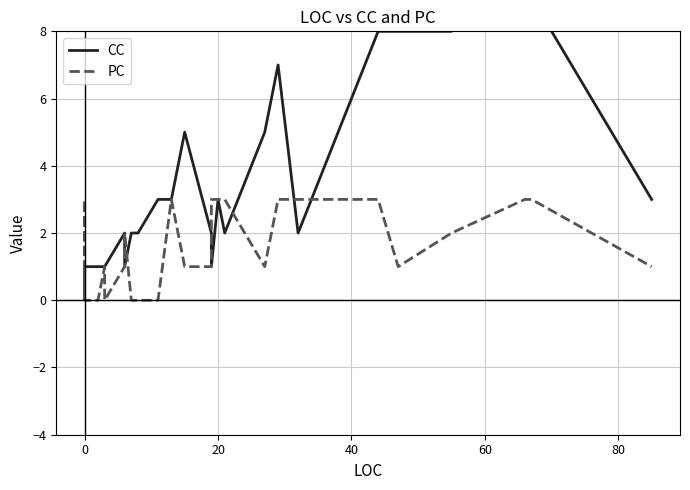

Does the chart display data point markers on the line(s)?

No